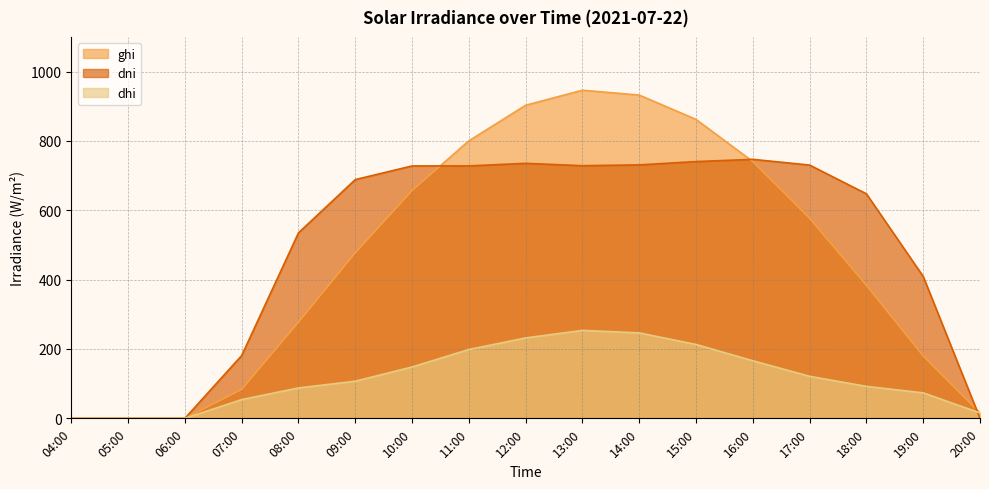

What is the approximate value of ghi at 16:00?

740.6